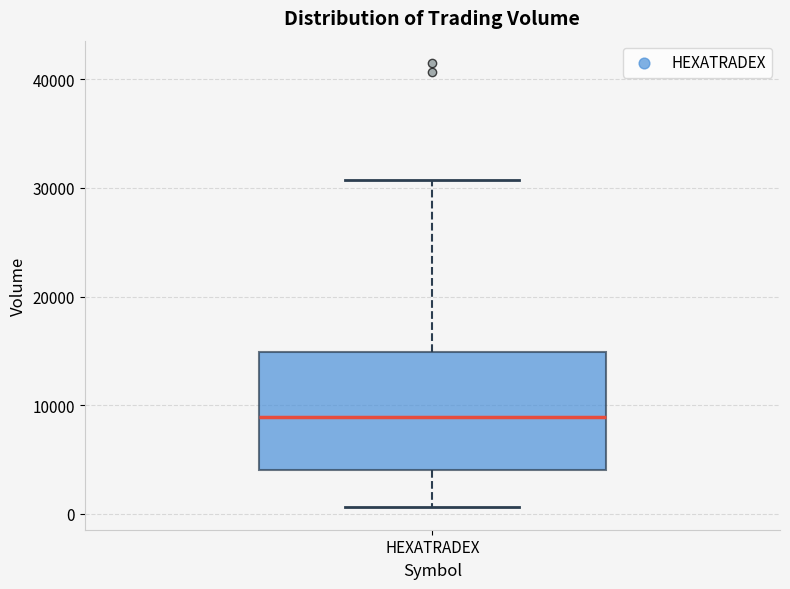

Read this box plot against the y-axis: the position of the median line, the range covered by the box, and the ends of both whiskers. The values are not printed on the chart, so give them approximately, as read against the axis.

median 9000, box 4000 to 15000, whiskers 1000 to 31000